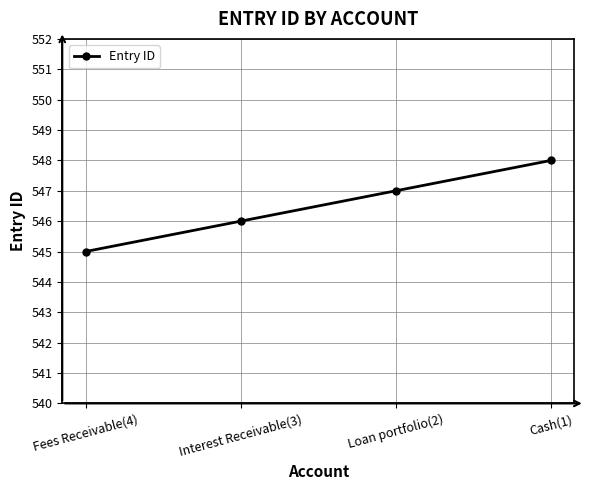

What is the greatest value displayed?

548